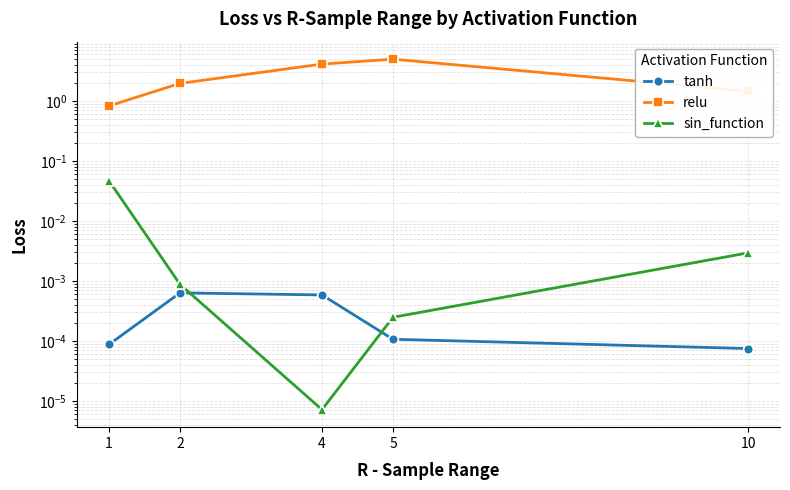

Which series has the largest range (max minus min)?

relu